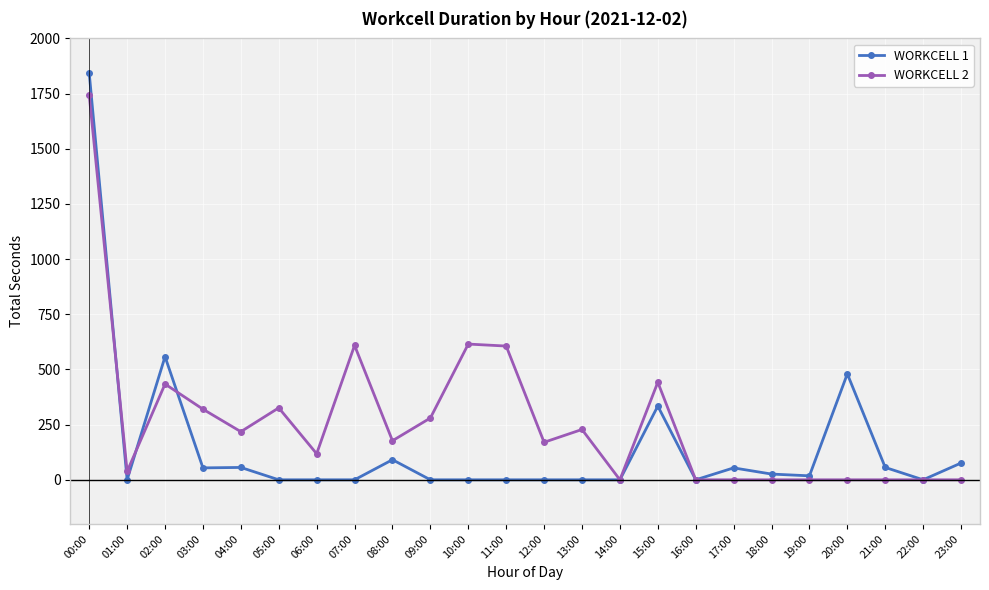

Which series changed the most between 07:00 and 23:00?

WORKCELL 2